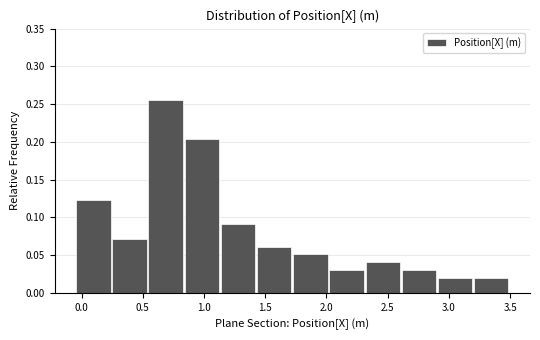

Which range on the x-axis has the tallest bar?

0.55 to 0.85